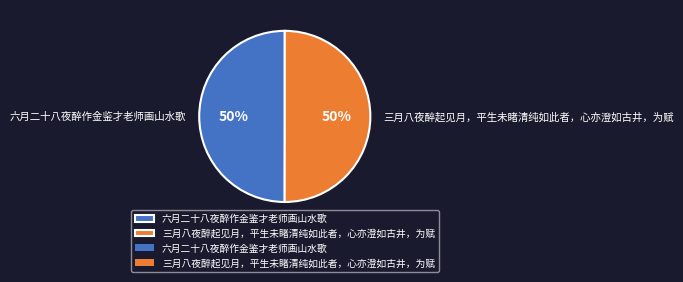

Approximately how many times larger is the value at 六月二十八夜醉作金鉴才老师画山水歌 compared to 三月八夜醉起见月，平生未睹清纯如此者，心亦澄如古井，为赋?

1.0